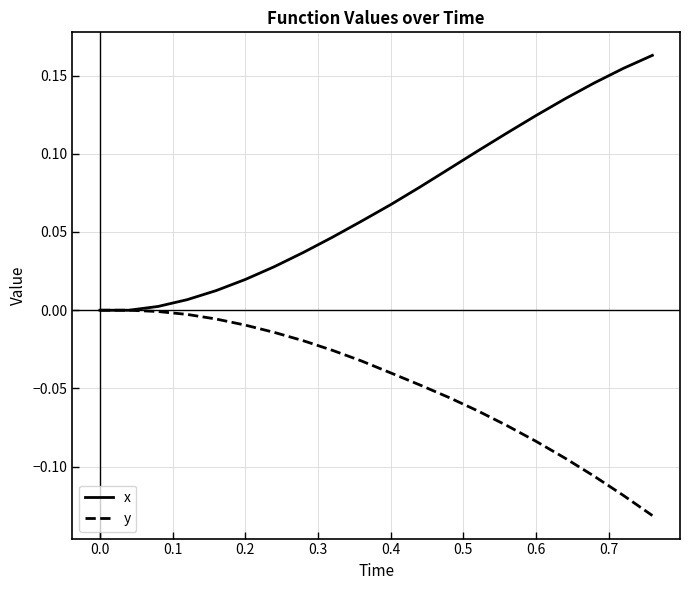

Which series has the largest range (max minus min)?

x